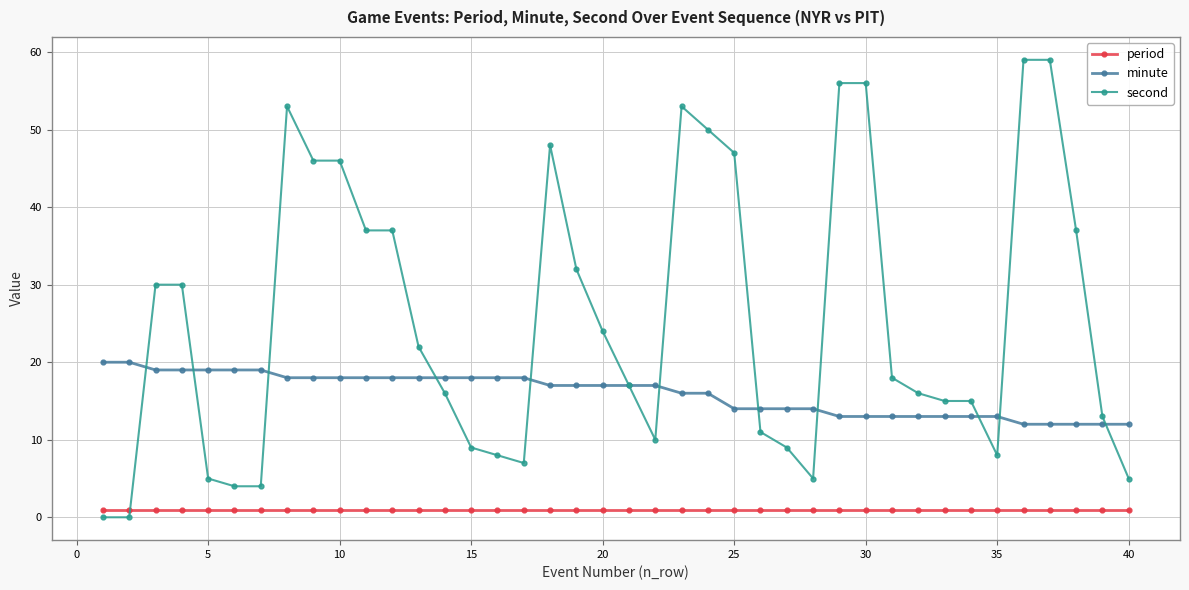

What is the maximum value shown in the chart?

59